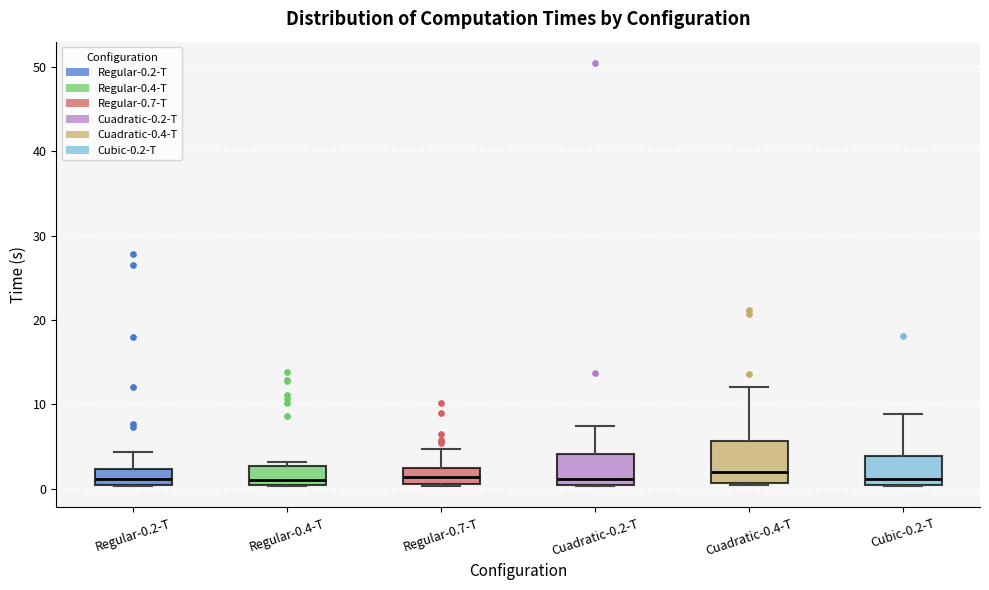

Comparing the boxes themselves (not the whiskers), which one is the tallest?

Cuadratic-0.4-T